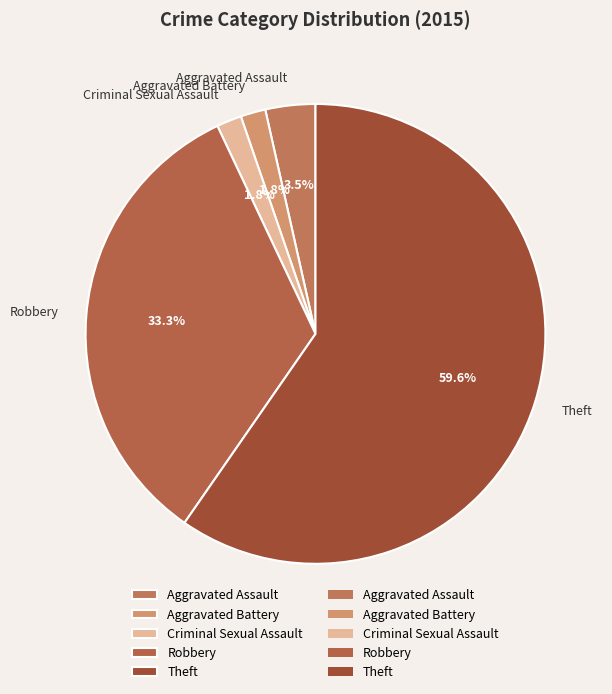

How many slices are in this pie chart?

5